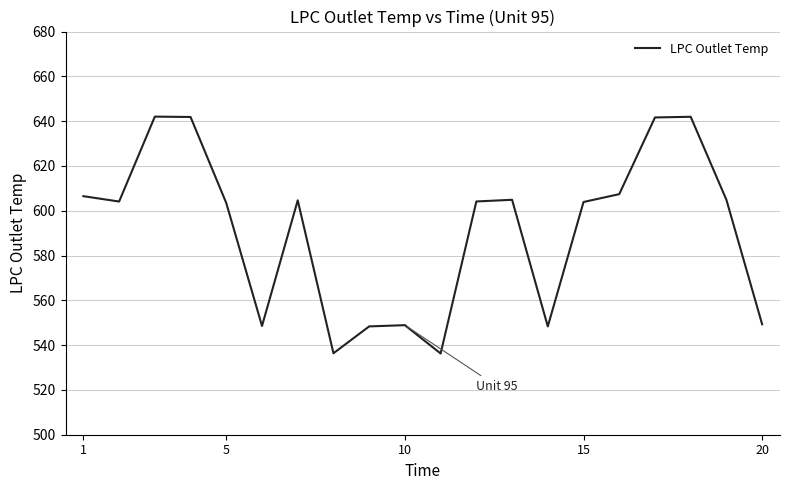

What is the maximum value shown in the chart?

642.0